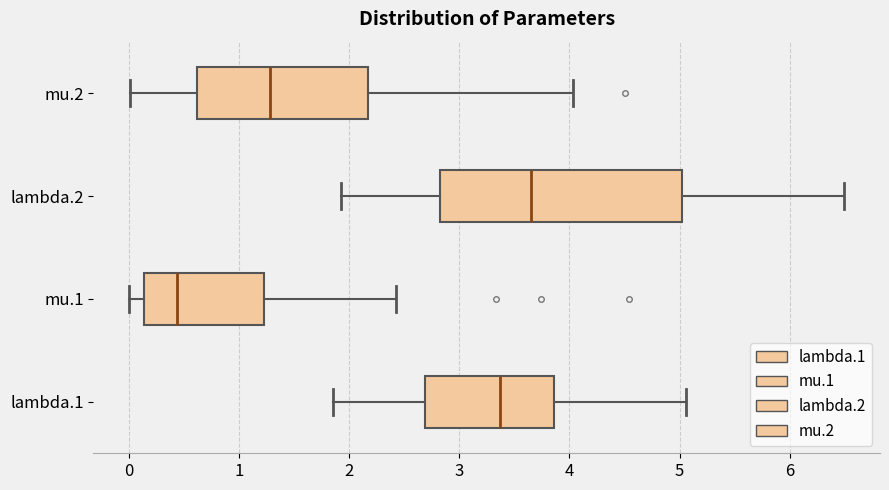

Which box's median line is the furthest to the right?

lambda.2